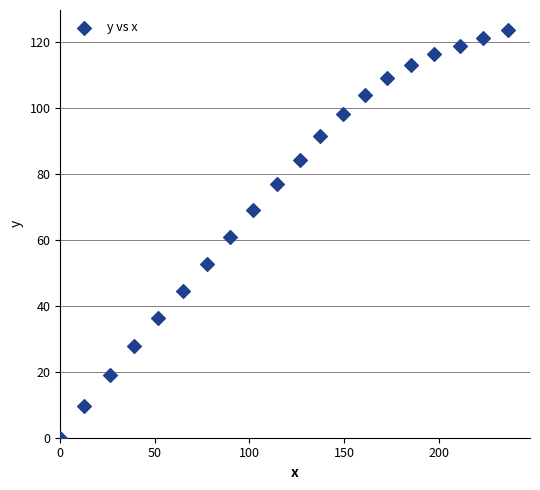

What is the range of Y values (max minus min)?

123.5